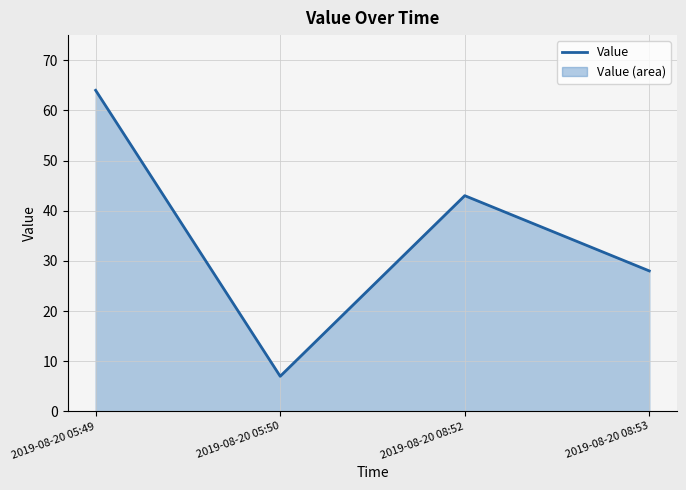

What value does the data have at 2019-08-20 05:50, to the nearest 10?

10